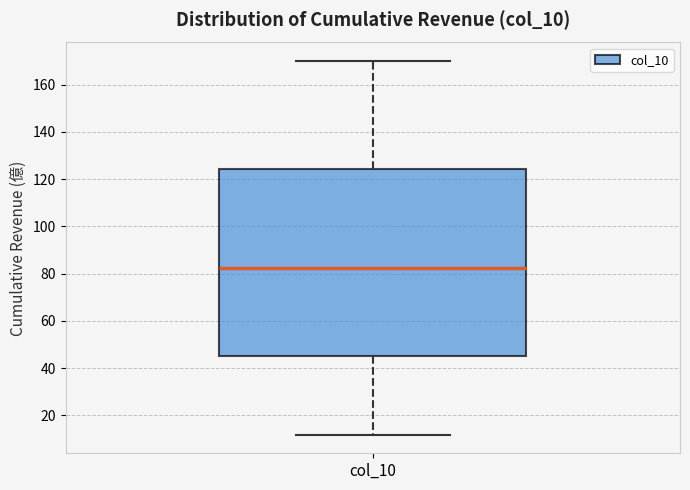

Transcribe this box plot: give where the median line is, the range the box spans, and where the two whiskers end, as read against the y-axis. The values are not printed on the chart, so give them approximately, as read against the axis.

median 82, box 44 to 124, whiskers 12 to 170